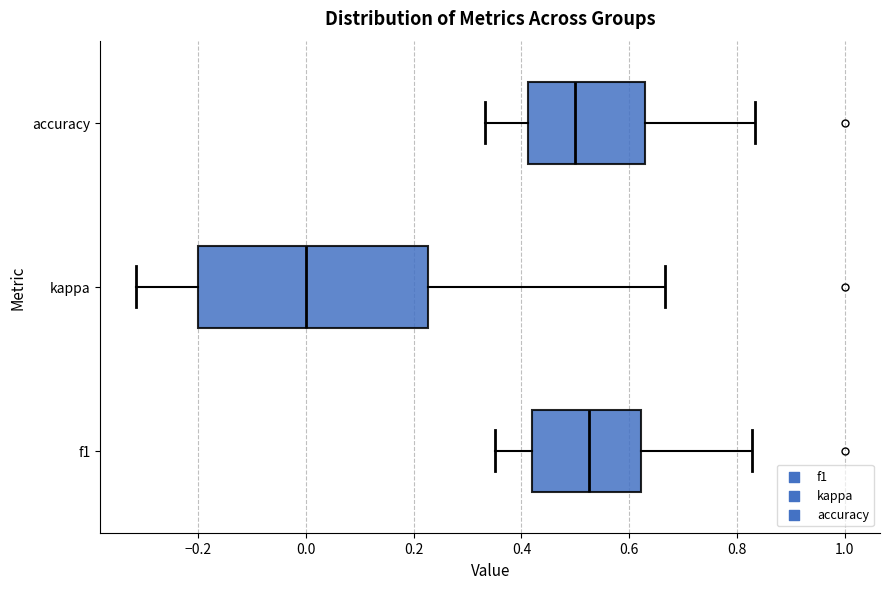

Reading bottom to top, transcribe this box plot: for each box, give where its median line is, the range the box spans, and where its two whiskers end, as read against the x-axis. The values are not printed on the chart, so give them approximately, as read against the axis.

f1: median 0.52, box 0.42 to 0.62, whiskers 0.36 to 0.82
kappa: median 0.00, box -0.20 to 0.22, whiskers -0.32 to 0.66
accuracy: median 0.50, box 0.42 to 0.64, whiskers 0.34 to 0.84